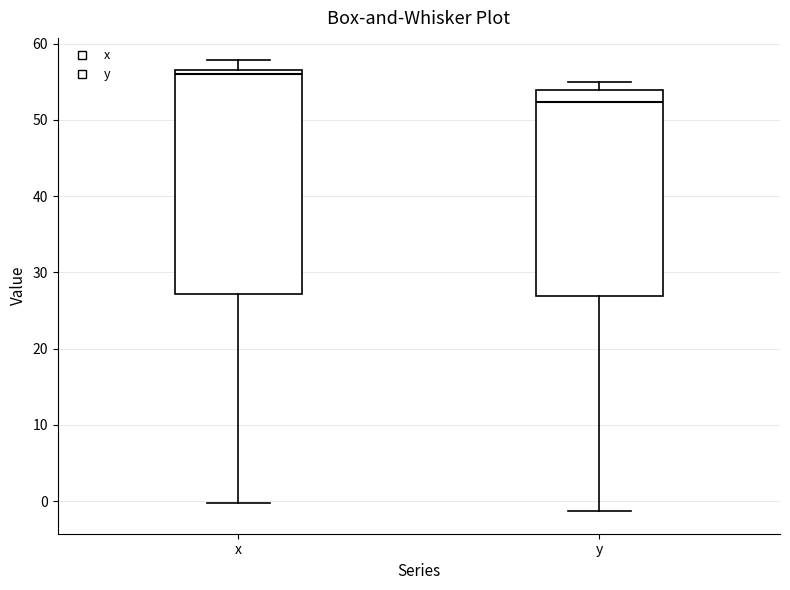

Which box is the tallest, from its lower edge to its upper edge?

x